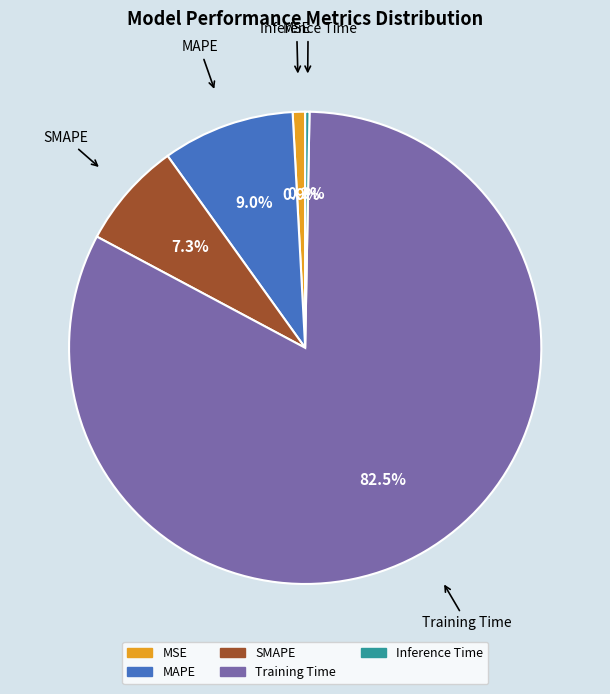

The Inference Time slice represents 0% of the pie. True or false?

True